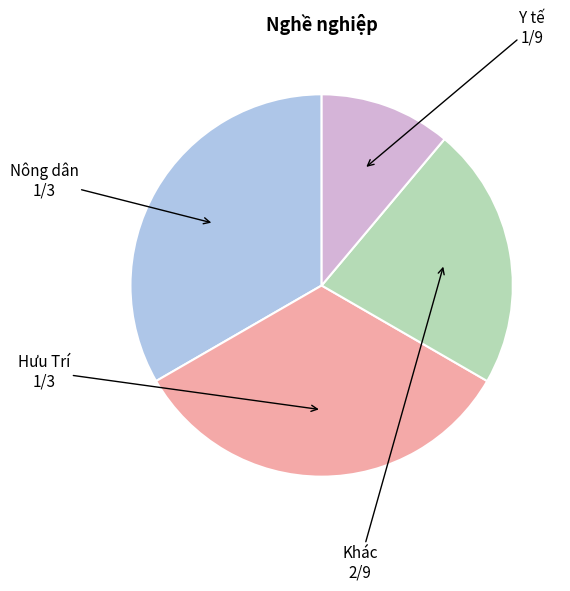

Does any single category account for the majority?

No